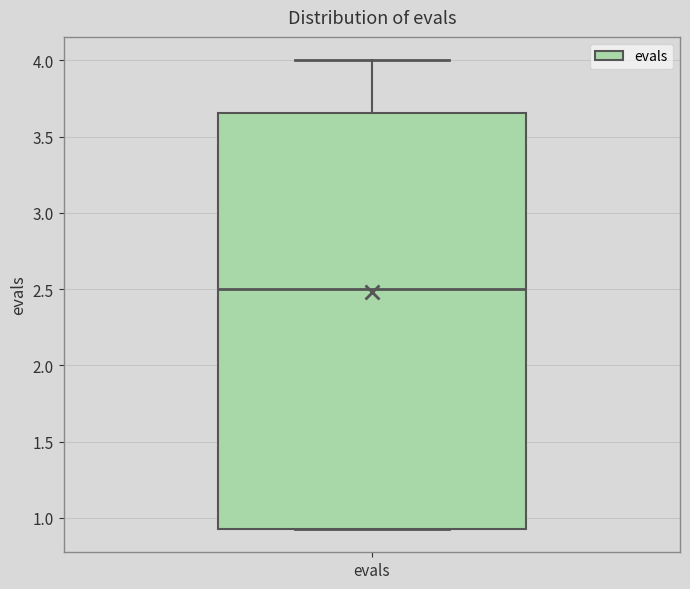

Read this box plot against the y-axis: the position of the median line, the range covered by the box, and the ends of both whiskers. The values are not printed on the chart, so give them approximately, as read against the axis.

median 2.50, box 0.95 to 3.65, whiskers 0.95 to 4.00